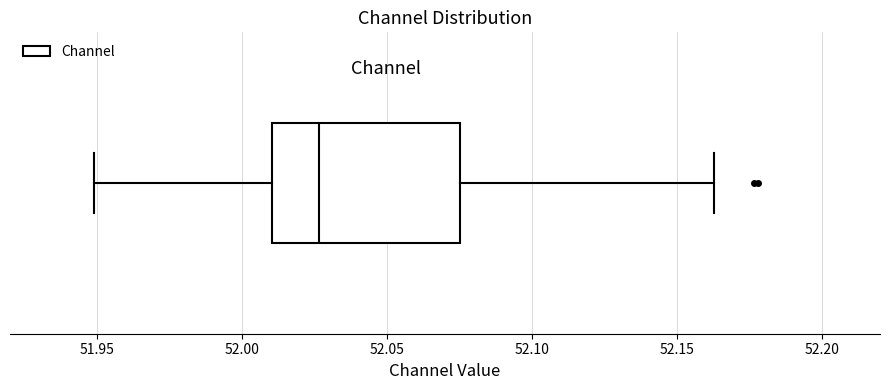

Where does the right whisker of the box end on the x-axis? The values are not printed on the chart, so give them approximately, as read against the axis.

52.165